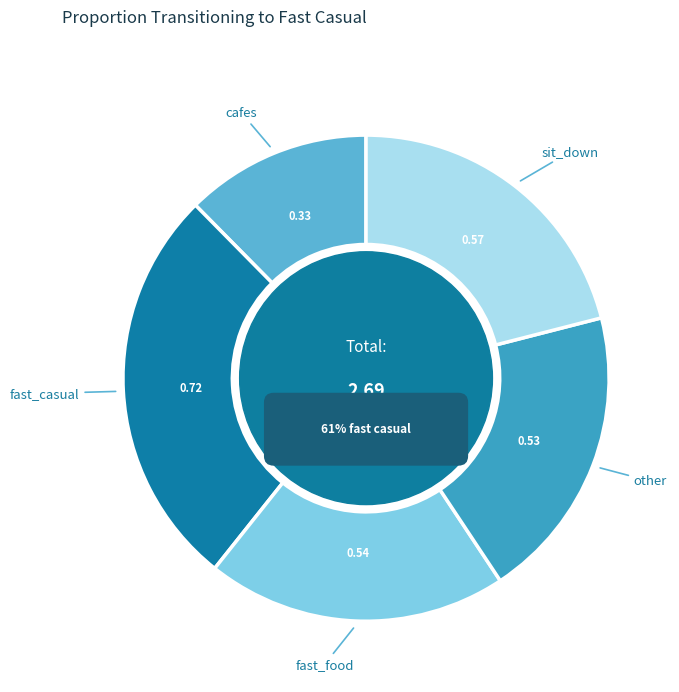

How much of the chart is everything except cafes?

87.6%